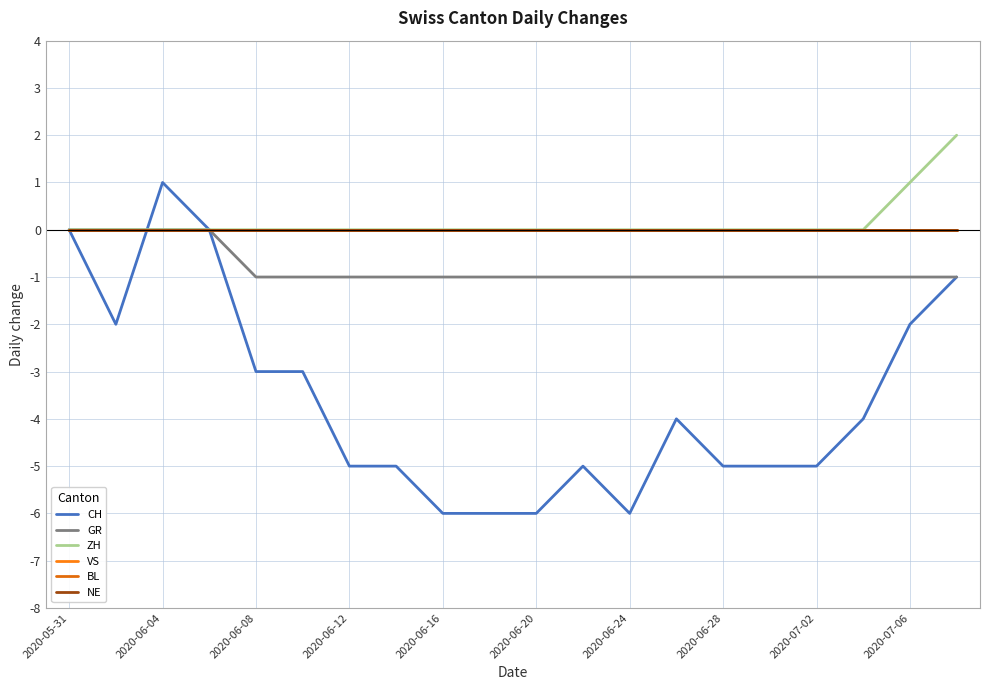

Is this an area chart (filled region under the line)?

No